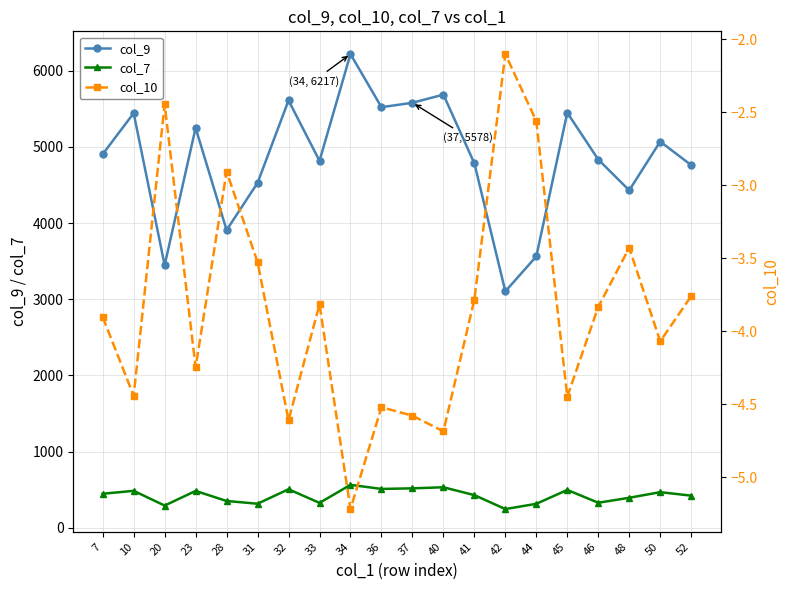

Rank the categories by col_7 value from highest to lowest.

34, 40, 37, 36, 32, 45, 10, 23, 50, 7, 41, 52, 48, 28, 46, 33, 31, 44, 20, 42